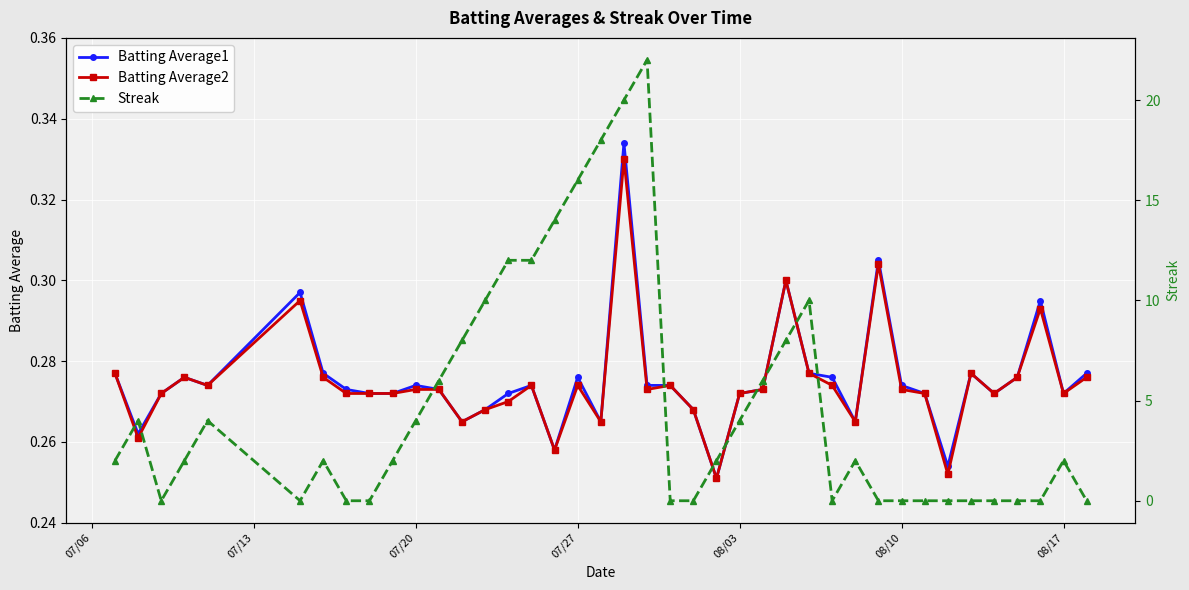

Which series has the largest total across all categories?

Streak